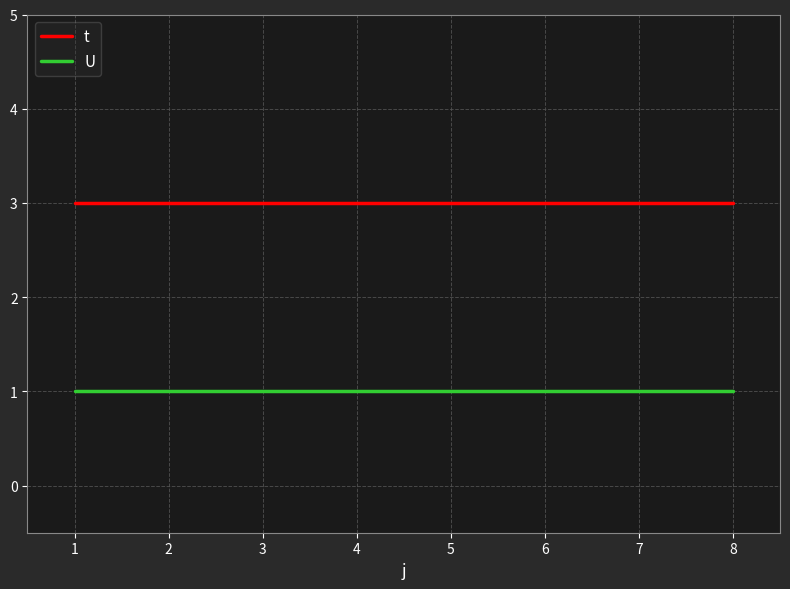

True or false: t has a value of 4 at 6.

False